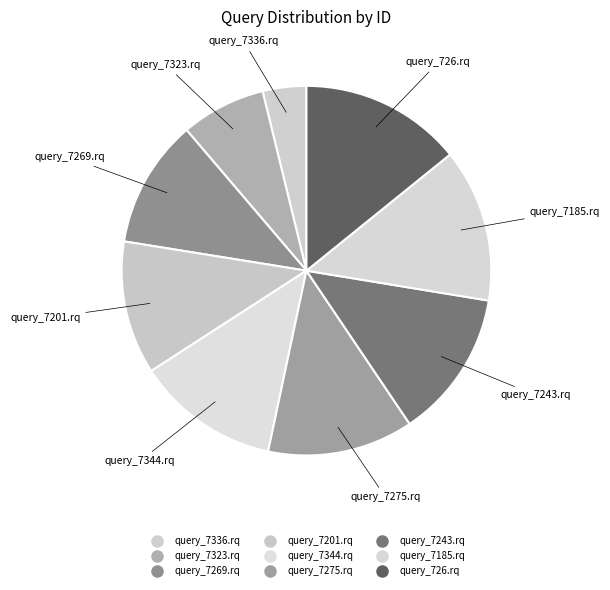

The query_7243.rq slice represents 13% of the pie. True or false?

True